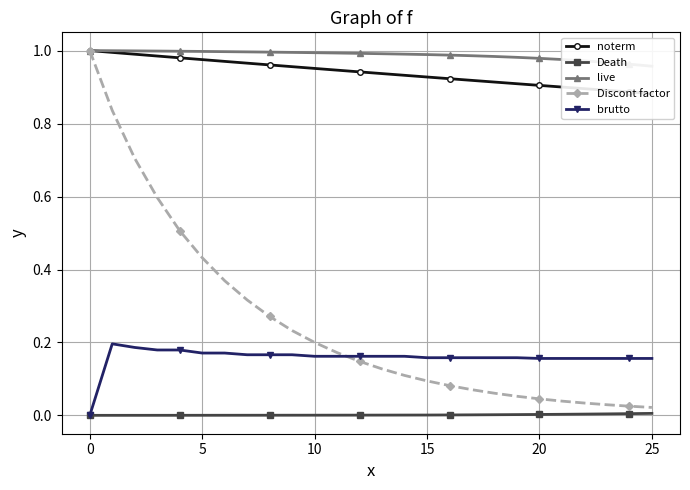

Rank the series by their maximum value, from lowest to highest.

Death, brutto, noterm, live, Discont factor